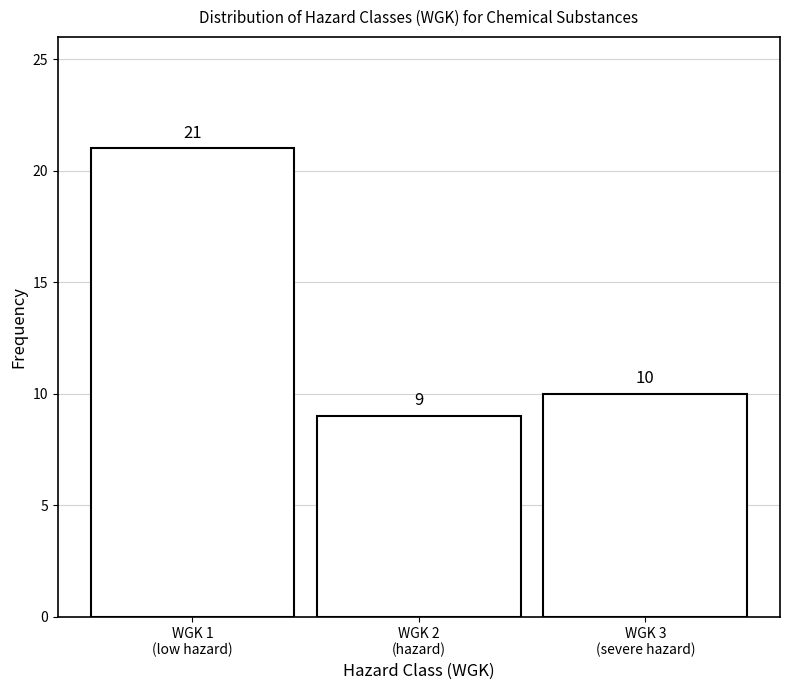

Reading right to left, transcribe all the data shown in this chart.

10	9	21